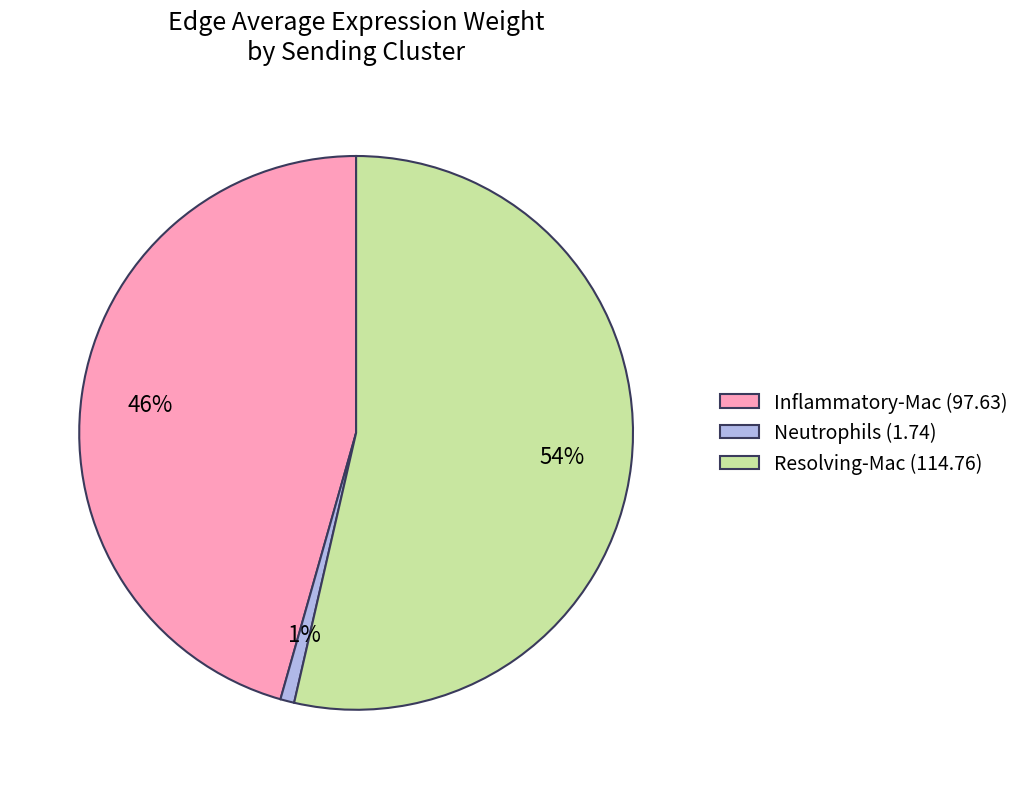

Is the sum of Inflammatory-Mac (97.63) and Resolving-Mac (114.76) greater than half?

Yes